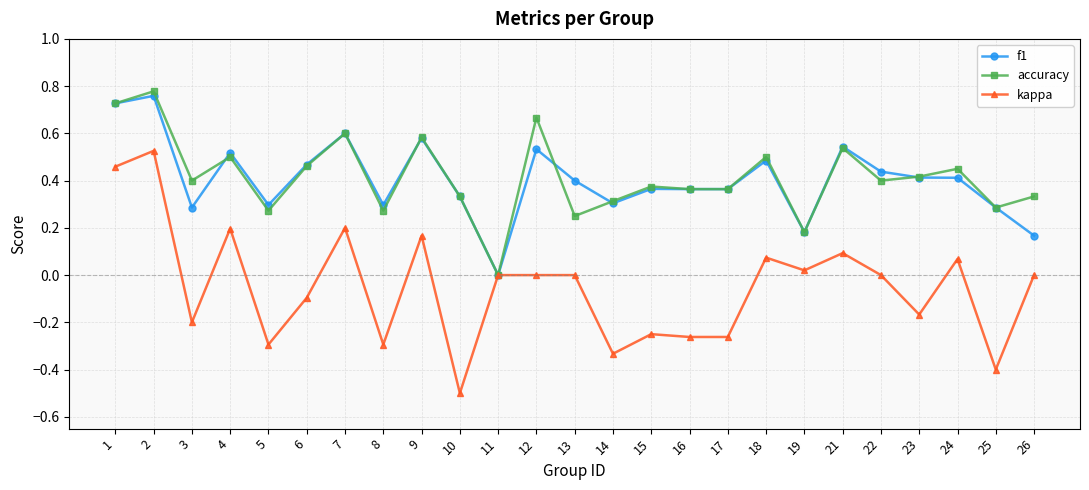

At which category does kappa reach its first local valley?

3